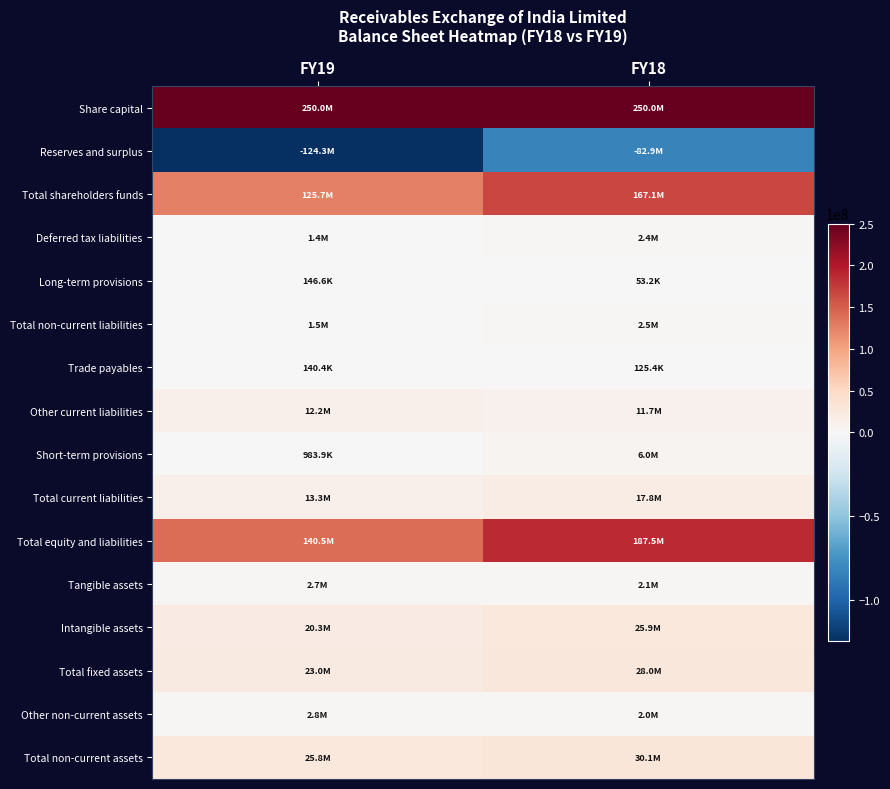

Reading right to left, list all the values displayed in this chart.

Share capital: FY18=250000000	FY19=250000000
Reserves and surplus: FY18=-82852860	FY19=-124327390
Total shareholders funds: FY18=167147140	FY19=125672610
Deferred tax liabilities: FY18=2444500	FY19=1365530
Long-term provisions: FY18=53220	FY19=146600
Total non-current liabilities: FY18=2497720	FY19=1512130
Trade payables: FY18=125410	FY19=140400
Other current liabilities: FY18=11701830	FY19=12193230
Short-term provisions: FY18=5998120	FY19=983900
Total current liabilities: FY18=17825360	FY19=13317530
Total equity and liabilities: FY18=187470220	FY19=140502270
Tangible assets: FY18=2125910	FY19=2727170
Intangible assets: FY18=25911510	FY19=20286930
Total fixed assets: FY18=28037420	FY19=23014100
Other non-current assets: FY18=2028650	FY19=2813300
Total non-current assets: FY18=30066070	FY19=25827400